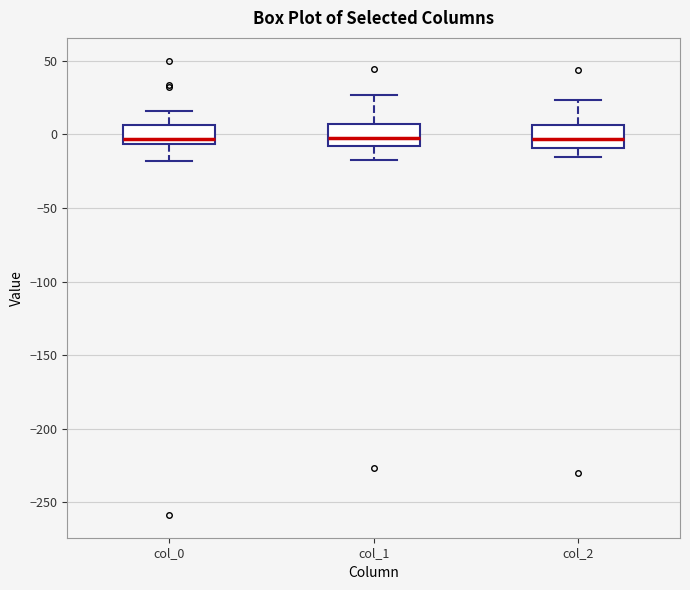

Where does the upper whisker of the box for col_0 end on the y-axis? The values are not printed on the chart, so give them approximately, as read against the axis.

15